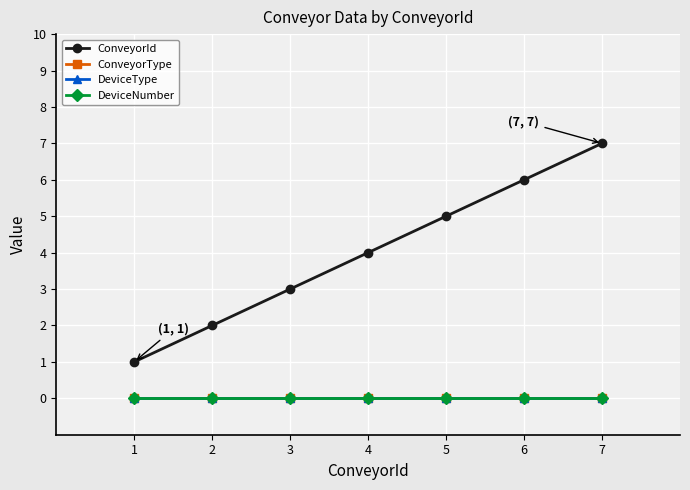

True or false: ConveyorId and DeviceType intersect in this chart.

False